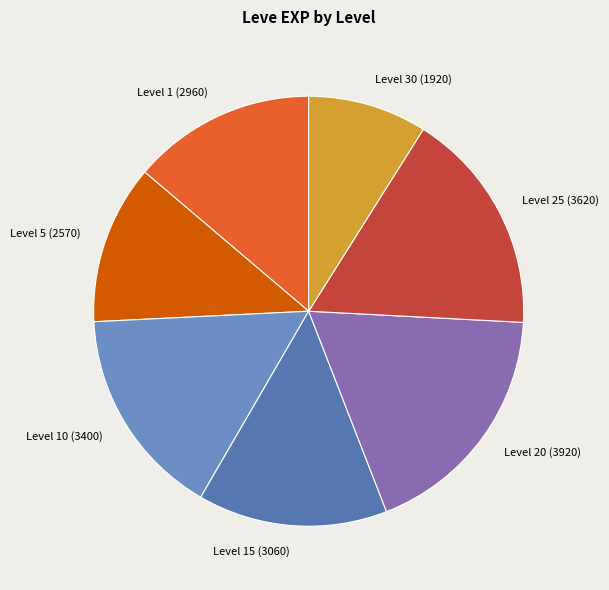

Do Level 5 (2570) and Level 25 (3620) together represent more than half of the pie?

No